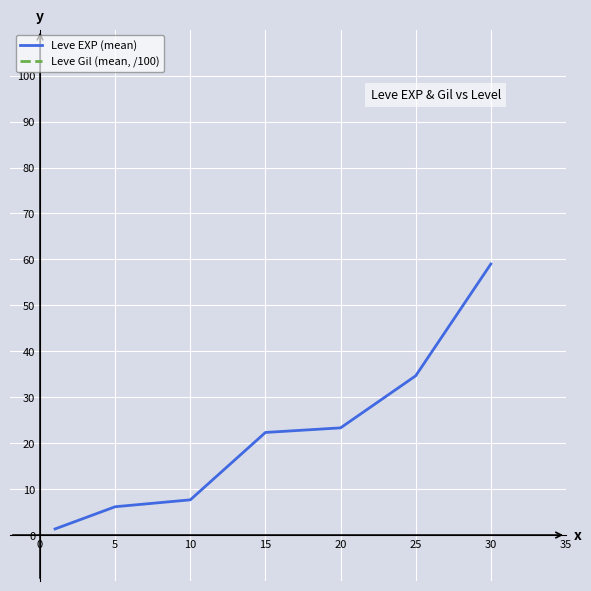

Is it true that Leve EXP (mean) equals 59.0 at 30?

True